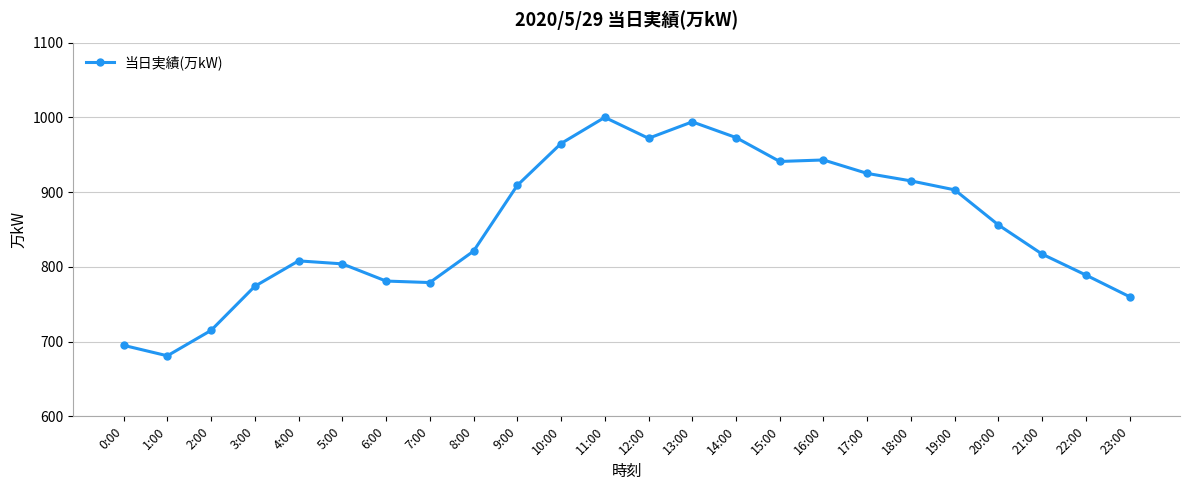

What is the approximate value at 21:00, to the nearest 10?

820